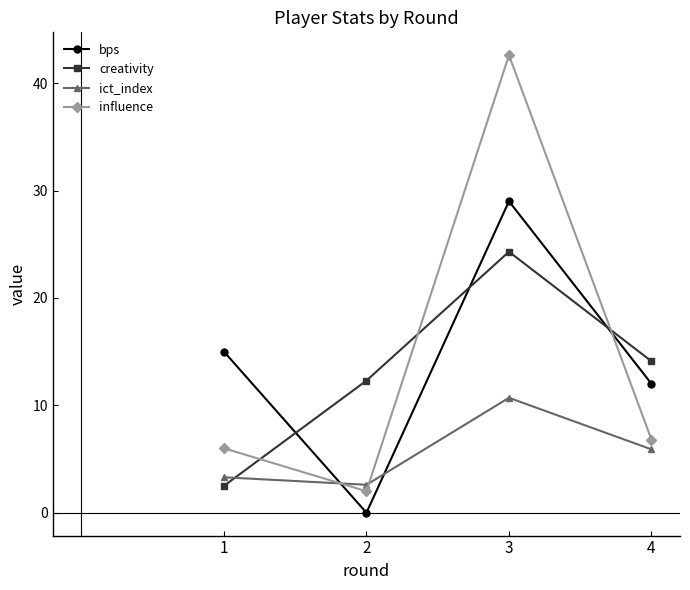

Which series has the largest range (max minus min)?

influence